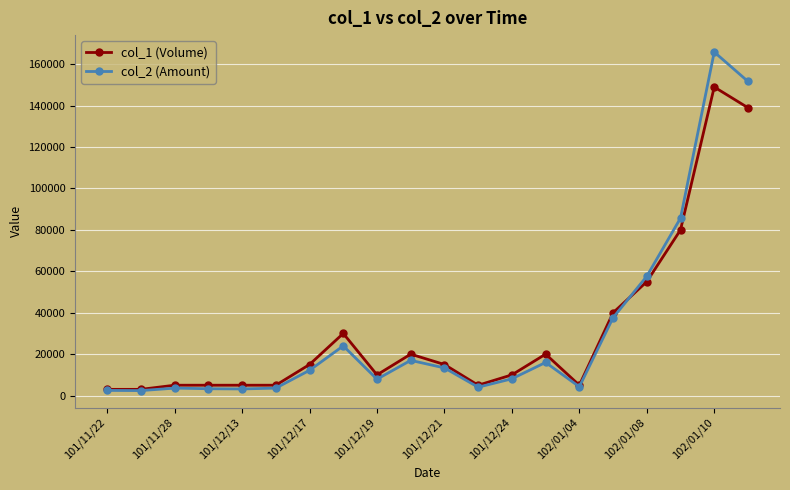

What is the greatest value displayed?

165890